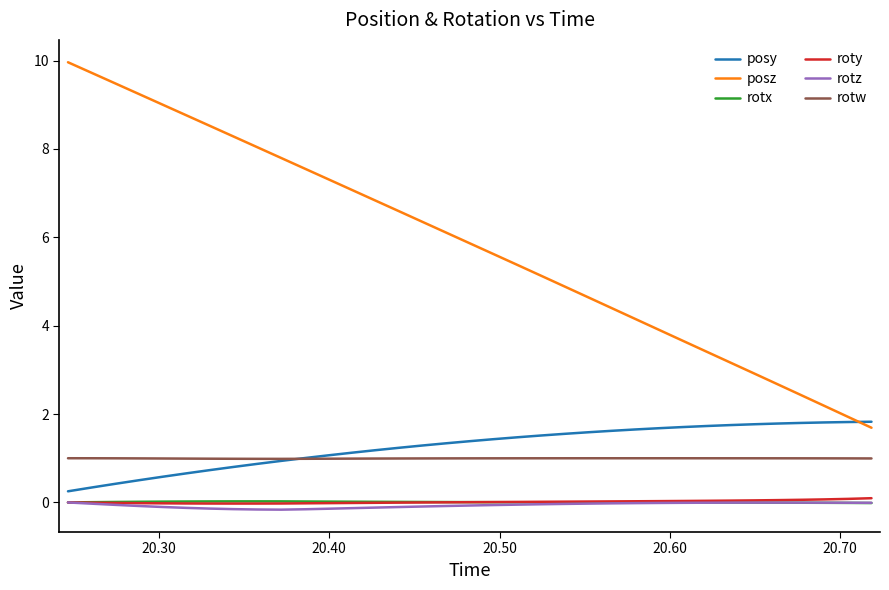

Which series has the largest range (max minus min)?

posz